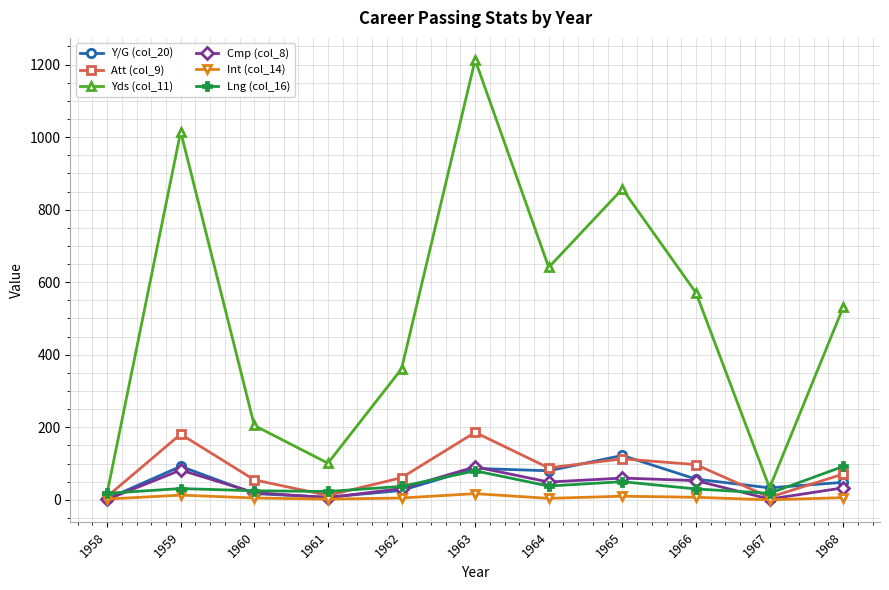

Between 1959 and 1962, which series saw the biggest shift?

Yds (col_11)